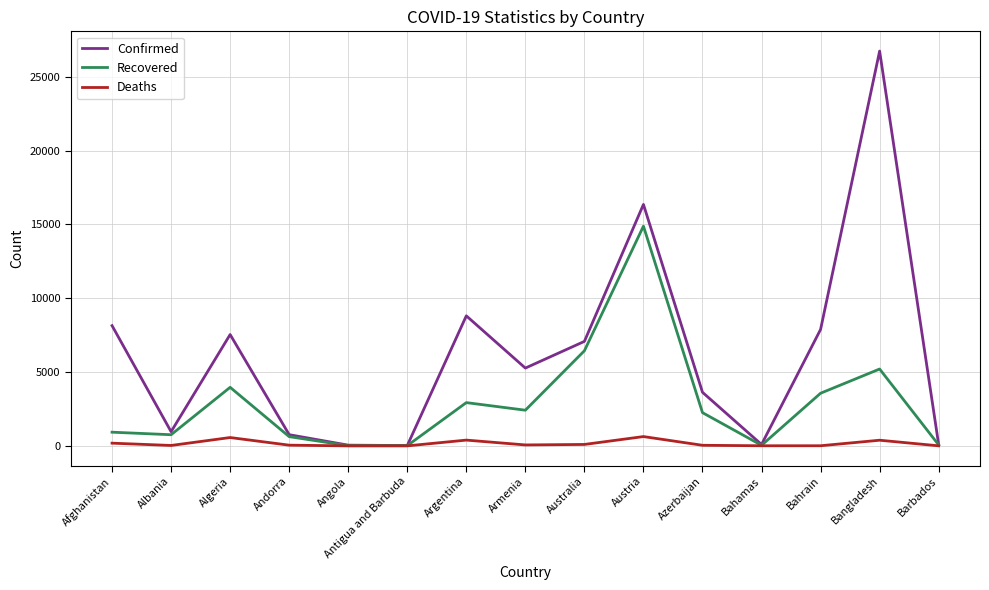

What is the sum of all Confirmed values?

93444